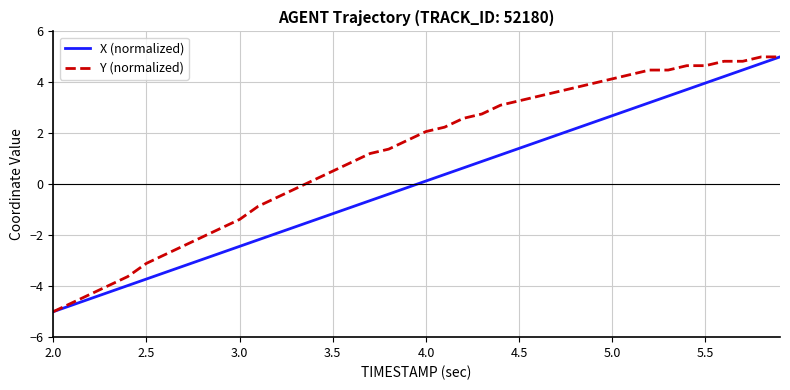

What are all the series names shown in the legend?

X (normalized), Y (normalized)